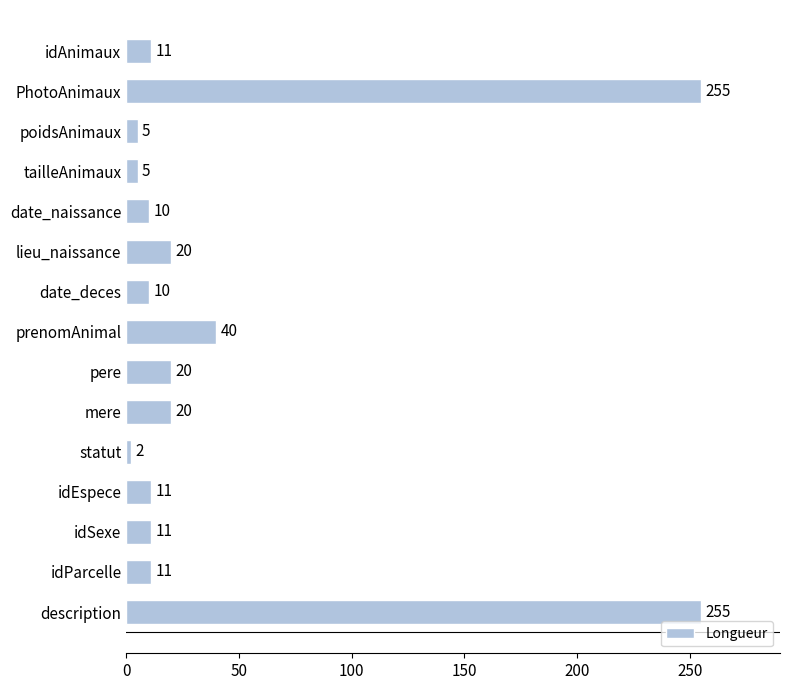

What is the difference between the second highest and second lowest values?

250